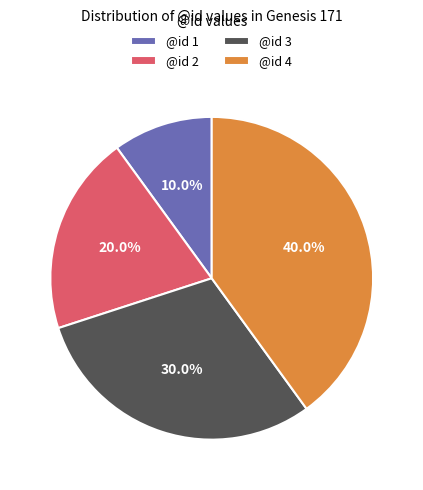

Which category has the smallest portion of the pie?

@id 1